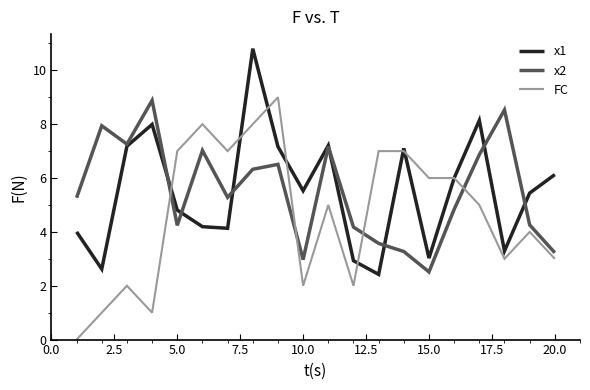

True or false: FC and x2 cross at least once.

True